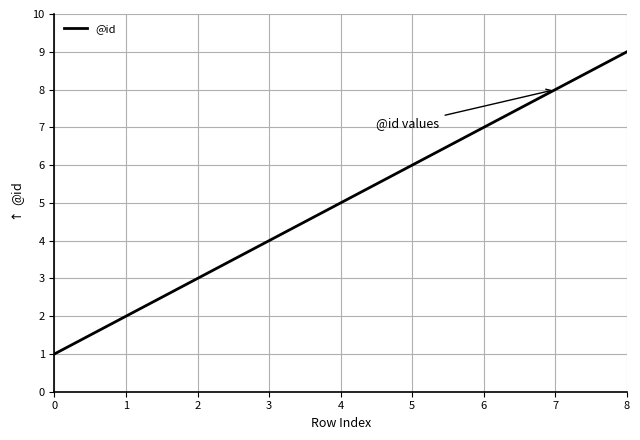

Rank the categories by value from highest to lowest.

8, 7, 6, 5, 4, 3, 2, 1, 0